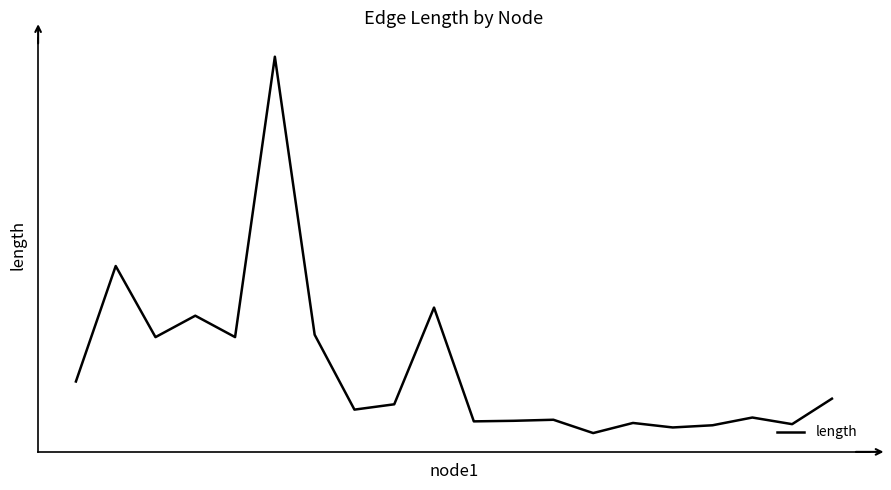

Reading left to right, extract all data points from this chart.

89.1	286.3	164.8	201.4	164.9	643.6	169.0	41.1	50.2	215.3	21.0	22.0	23.8	1.0	18.3	10.6	14.4	27.6	16.3	59.8